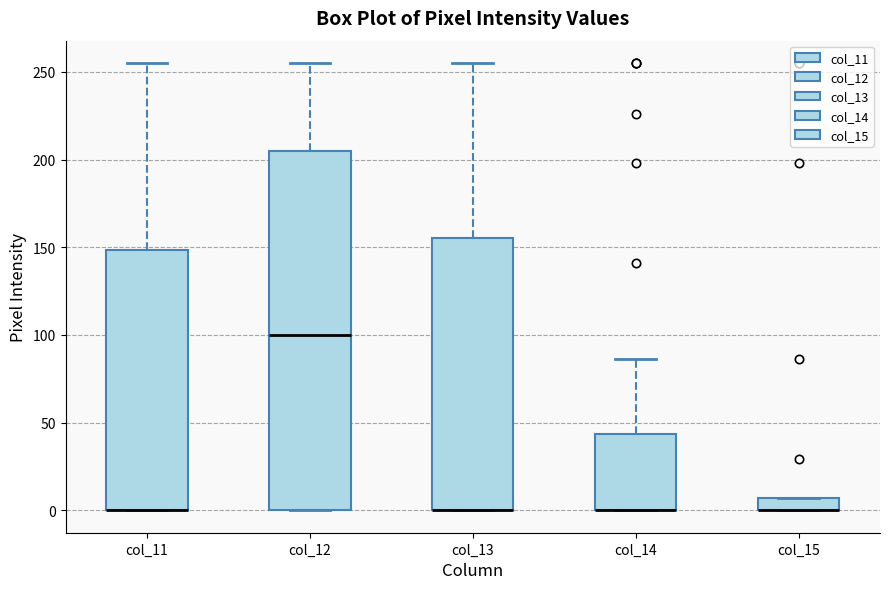

Comparing the boxes themselves (not the whiskers), which one is the tallest?

col_12